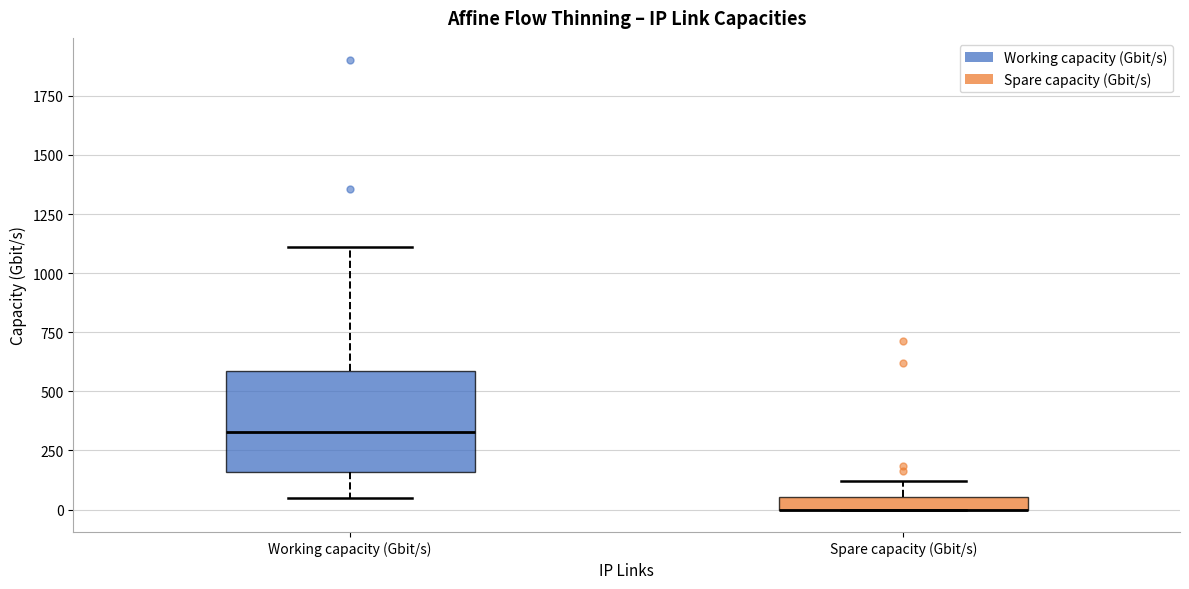

Which box is the tallest, from its lower edge to its upper edge?

Working capacity (Gbit/s)